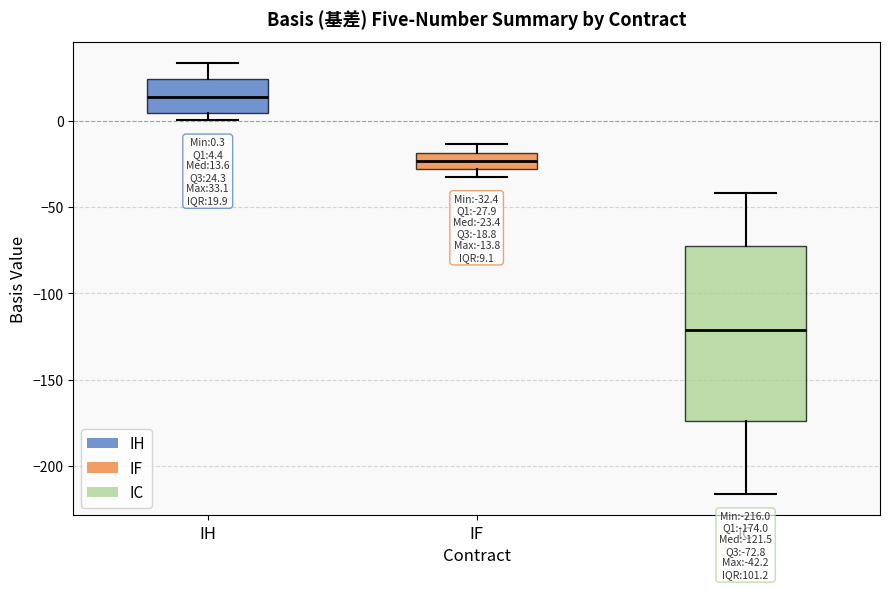

Comparing the boxes themselves (not the whiskers), which one is the tallest?

IC